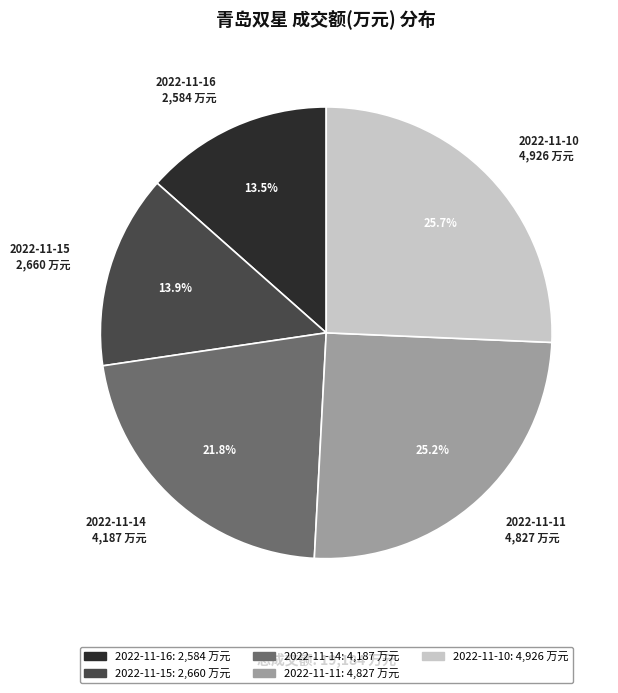

Does 2022-11-16 account for over 50% of the chart?

No